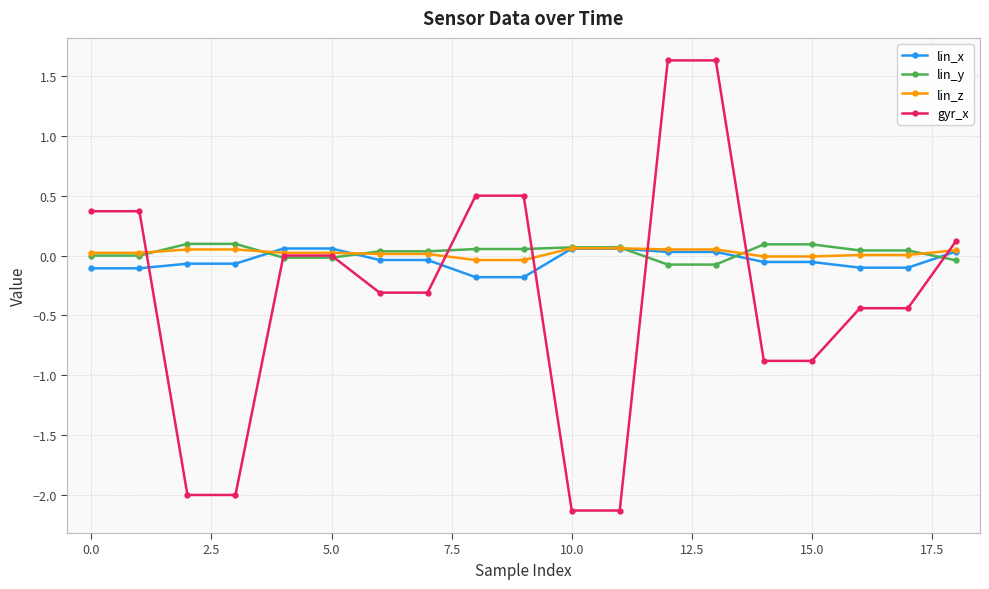

Count the number of categories in the chart.

19